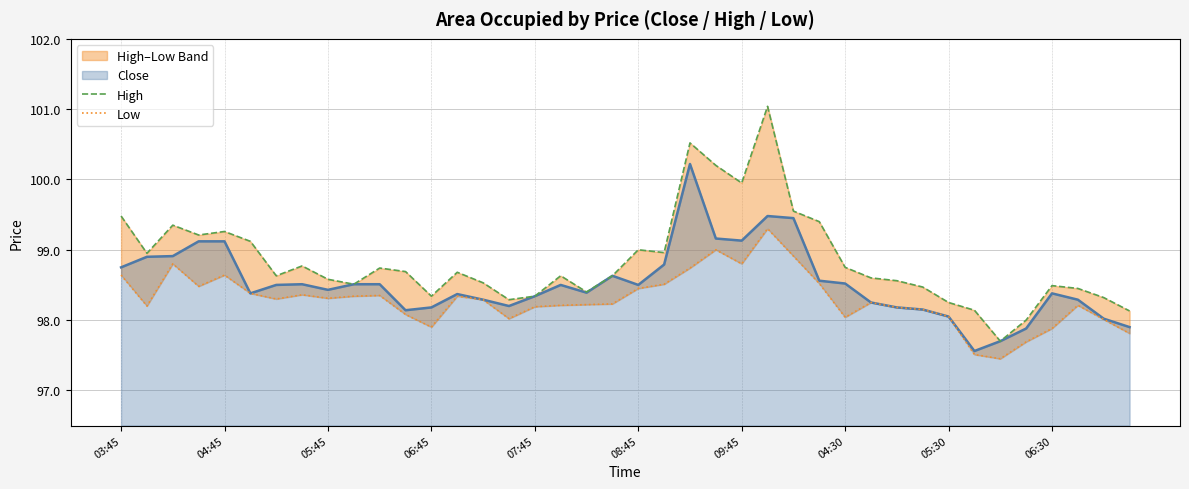

What is the highest value of the Close series?

100.2